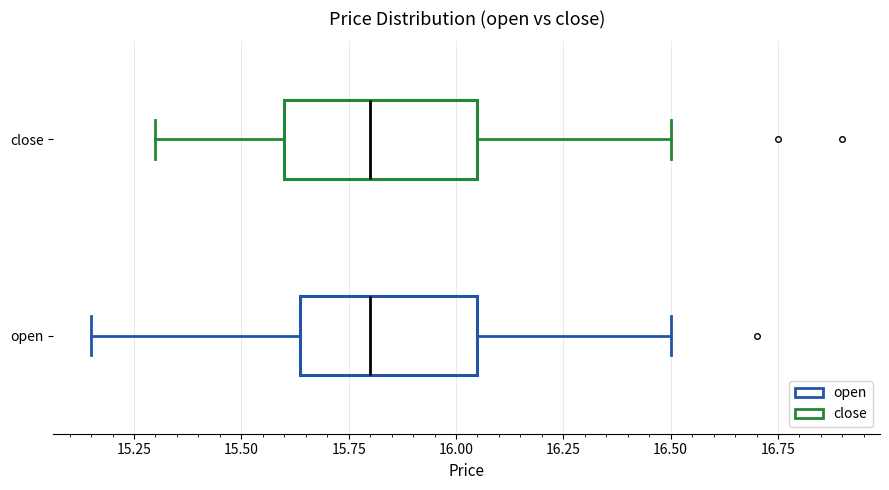

Where does the right whisker of the box for close end on the x-axis? The values are not printed on the chart, so give them approximately, as read against the axis.

16.50